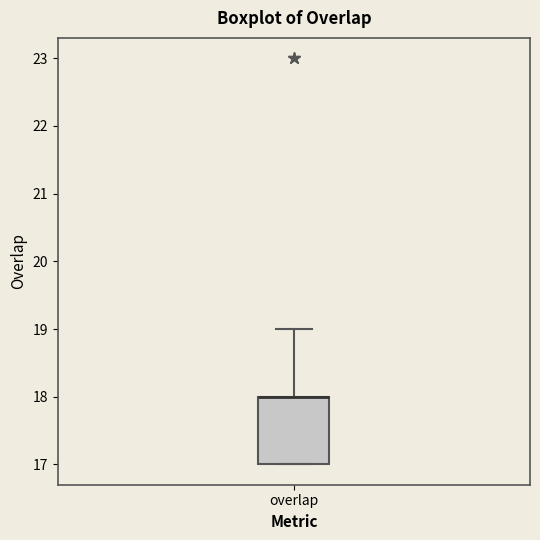

Read this box plot against the y-axis: the position of the median line, the range covered by the box, and the ends of both whiskers. The values are not printed on the chart, so give them approximately, as read against the axis.

median 18 (drawn on the box's upper edge), box 17 to 18, whiskers 17 to 19